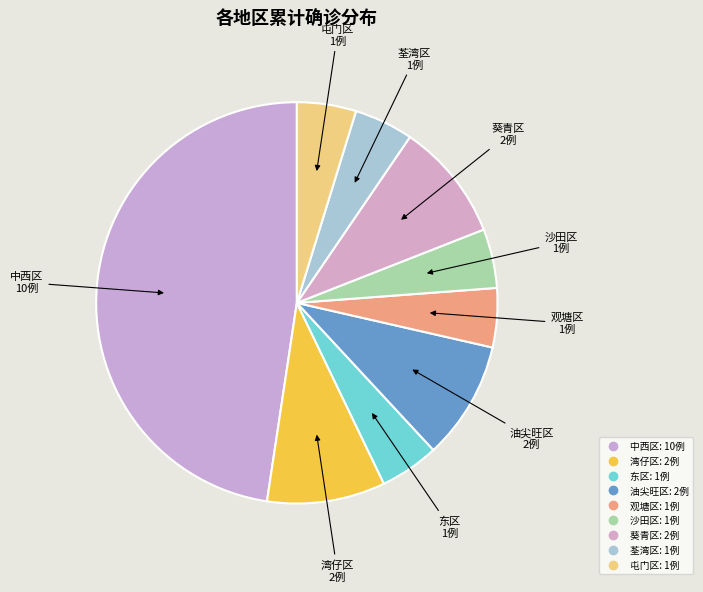

What portion of the pie excludes 沙田区?

95.2%